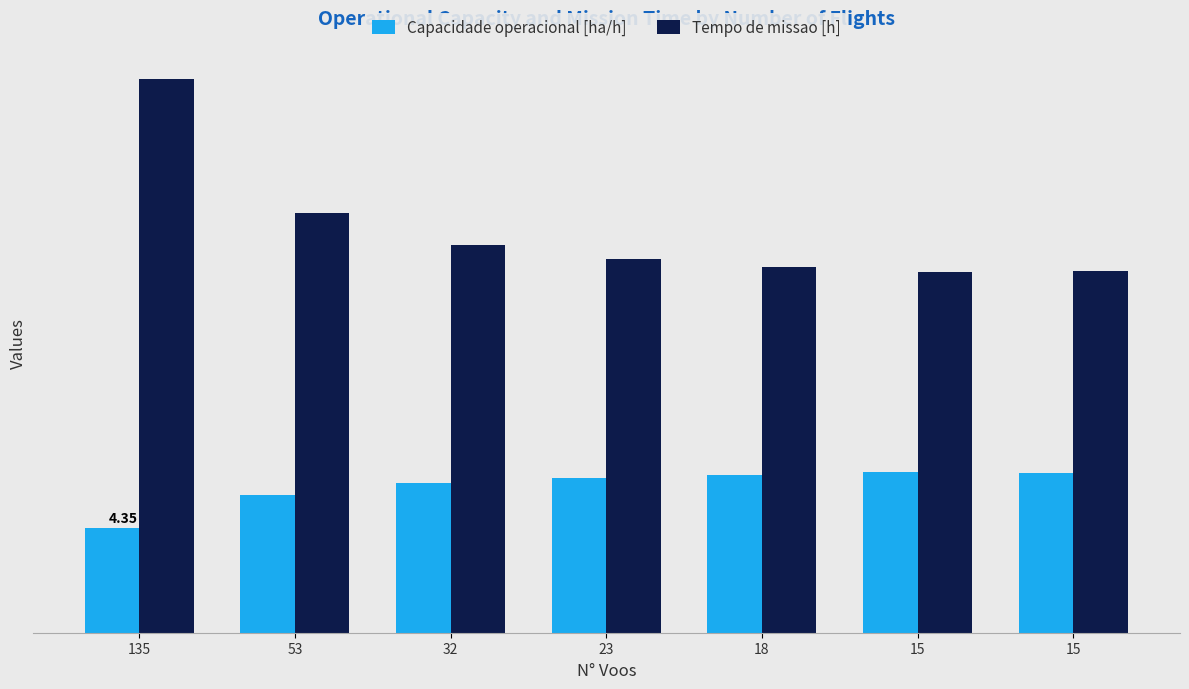

Which has a higher value, 15 or 18?

15